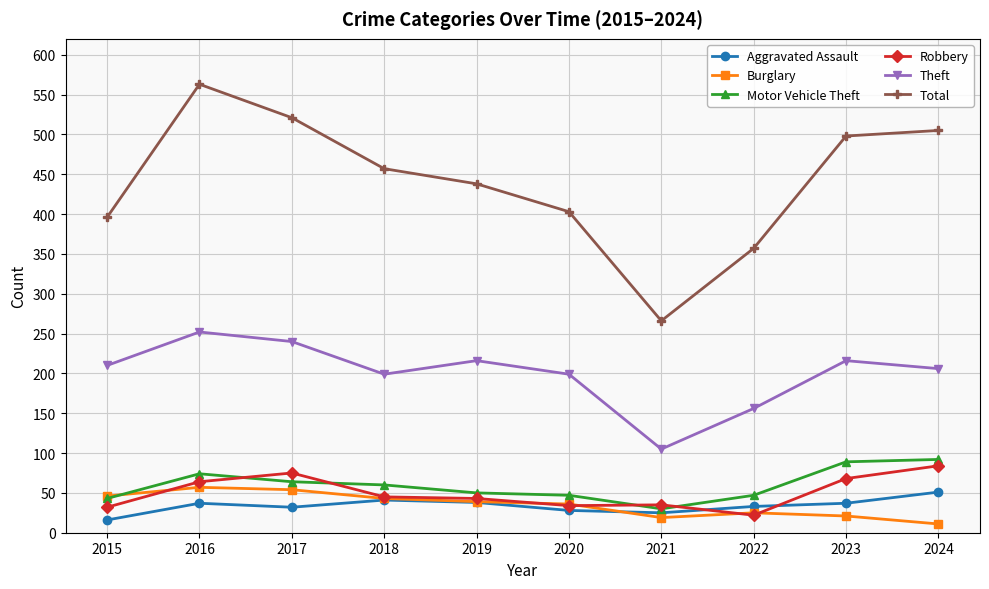

Does the chart have visible grid lines?

Yes